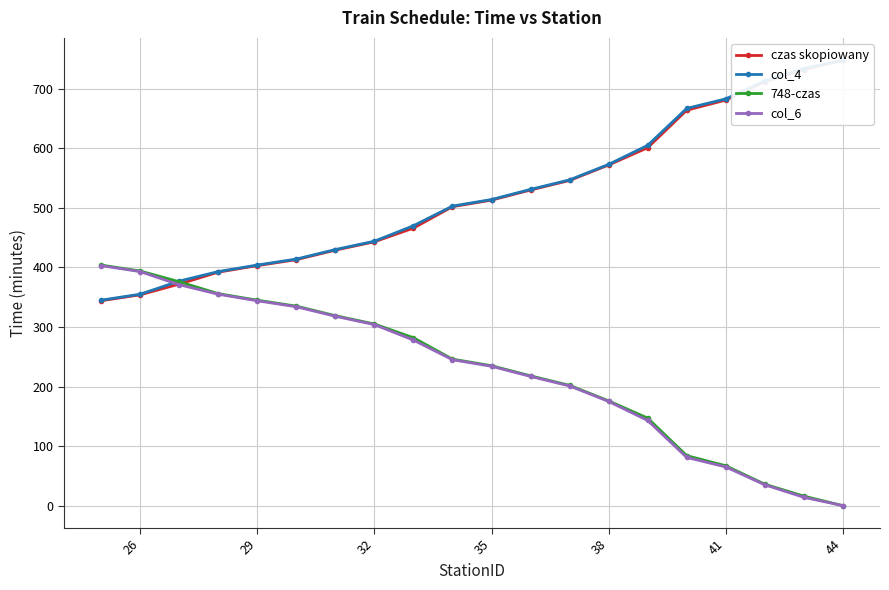

True or false: 748-czas has a value of 67 at 41.

True